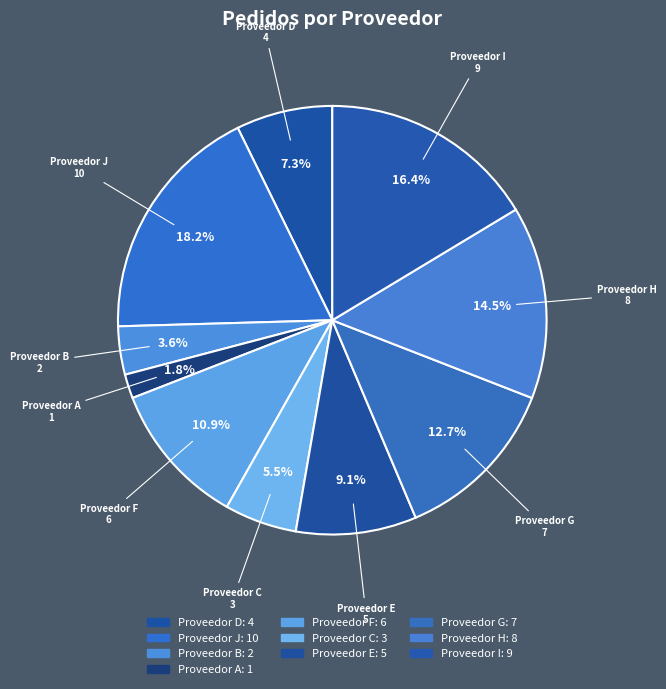

True or false: Proveedor A accounts for 2% of the total.

True